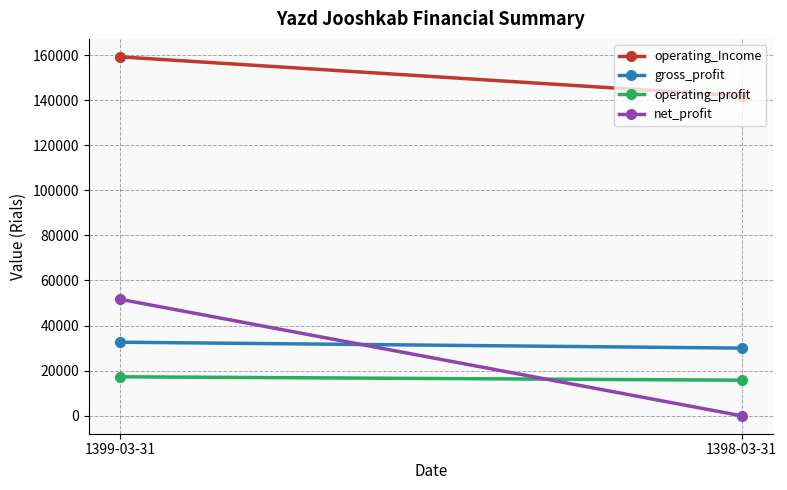

The net_profit series shows 21473 at 1399-03-31. True or false?

False